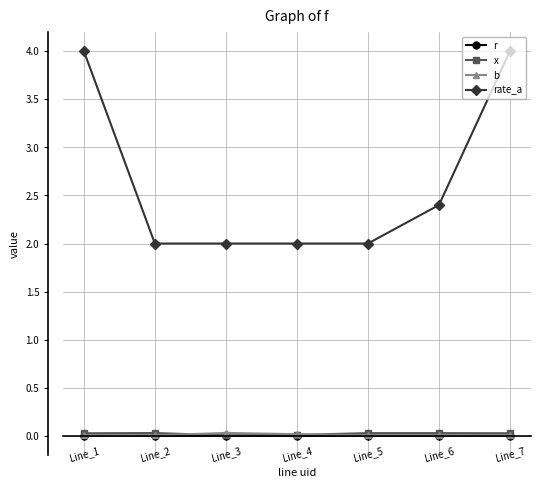

True or false: r and rate_a intersect in this chart.

False